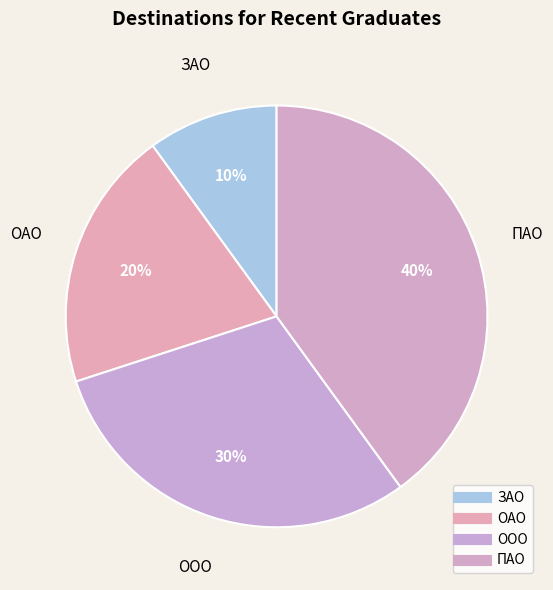

True or false: ОАО accounts for 35% of the total.

False